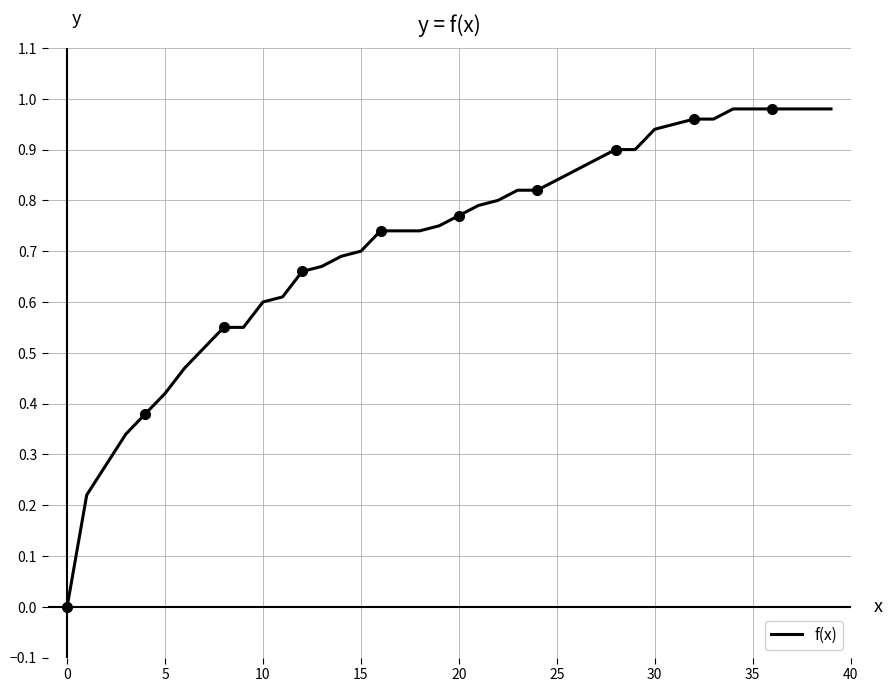

The f(x) series shows 0.7 at 15. True or false?

True